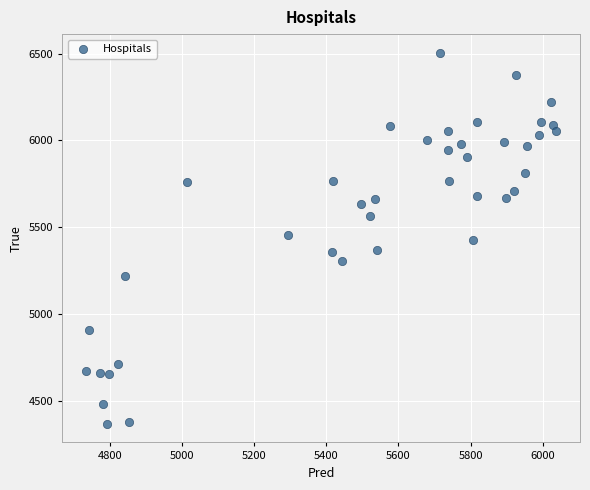

What is the range of Y values (max minus min)?

2136